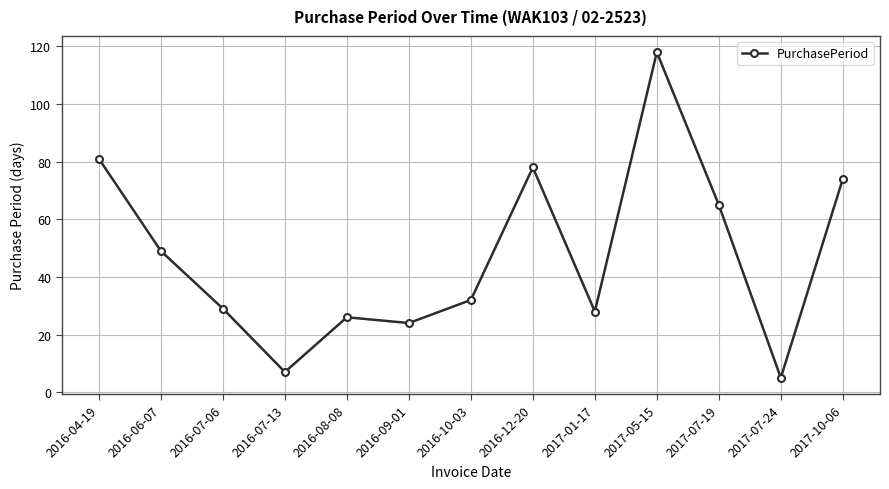

What is the change in value from 2017-01-17 to 2017-05-15?

+90